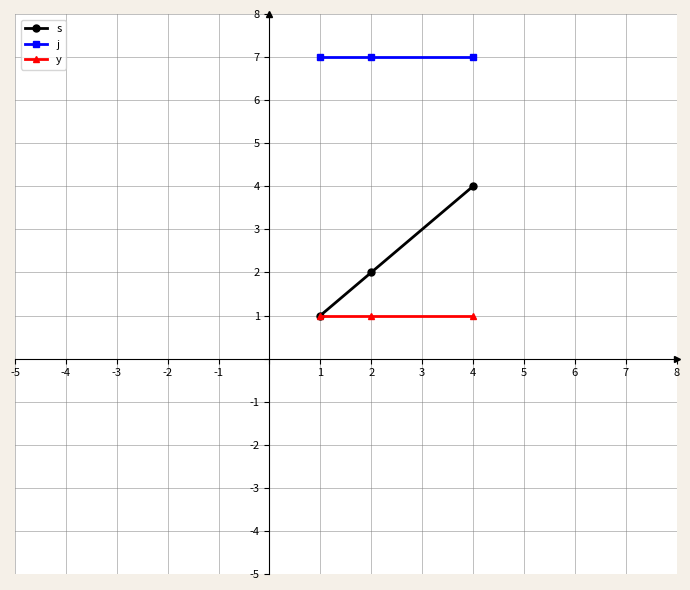

At which category is the sum across all series the highest?

4